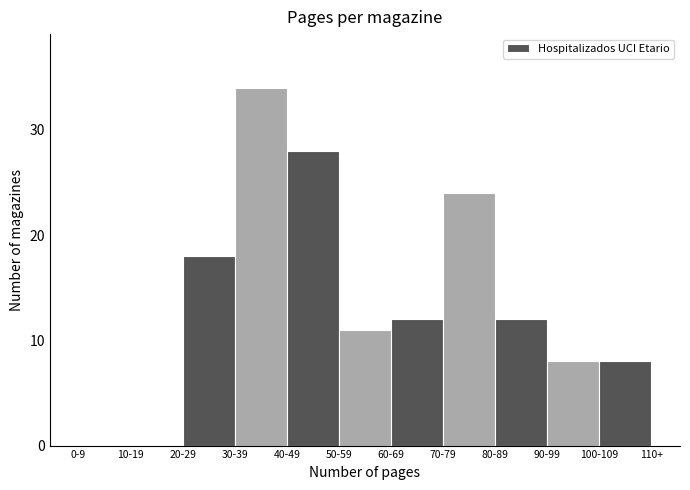

Reading left to right, extract all data points from this chart.

0-9=0	10-19=0	20-29=18	30-39=34	40-49=28	50-59=11	60-69=12	70-79=24	80-89=12	90-99=8	100-109=8